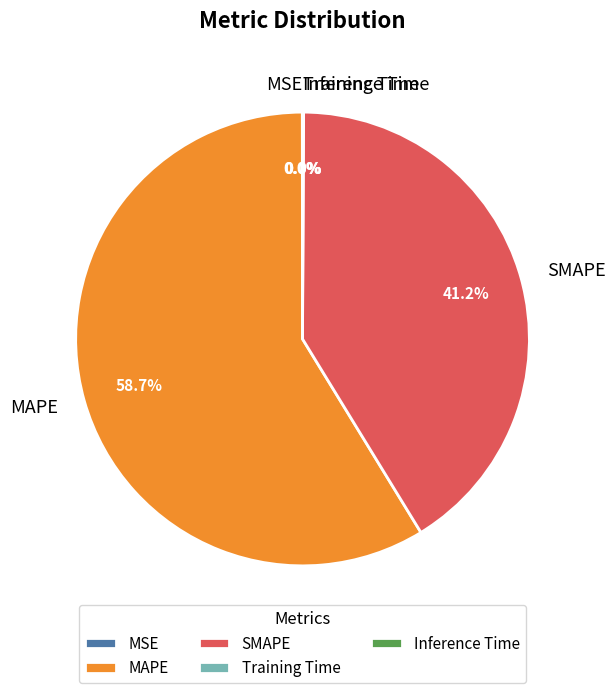

Which slice is the largest?

MAPE